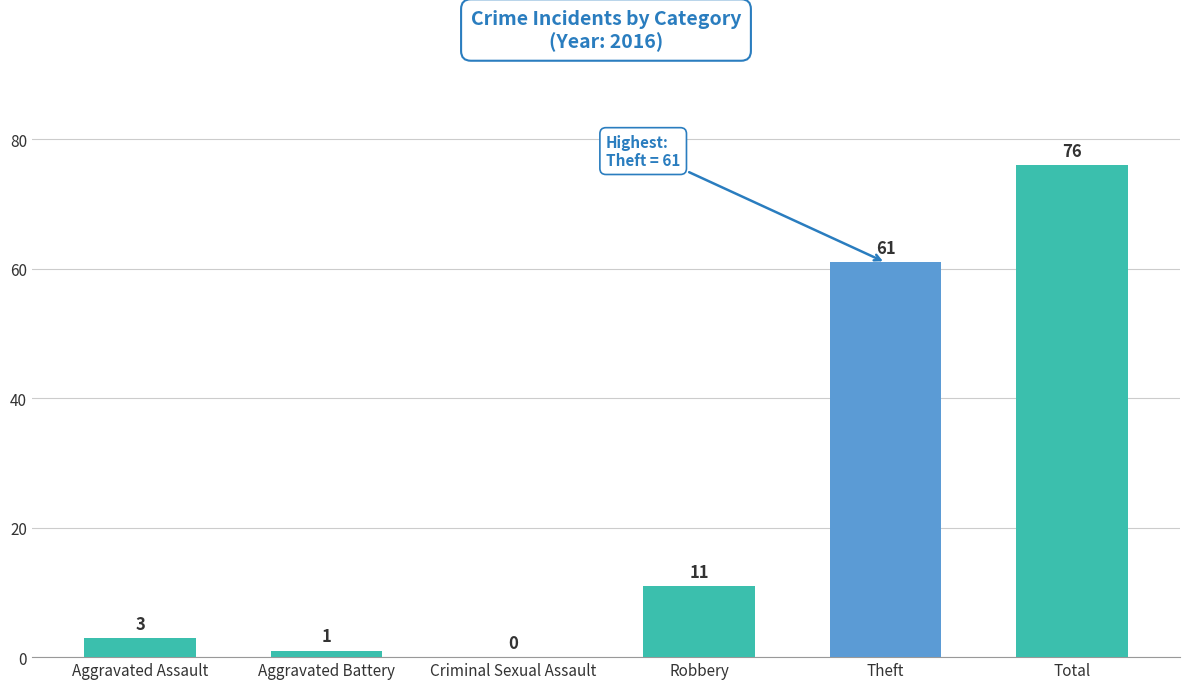

True or false: the data shows 0 at Criminal Sexual Assault.

True